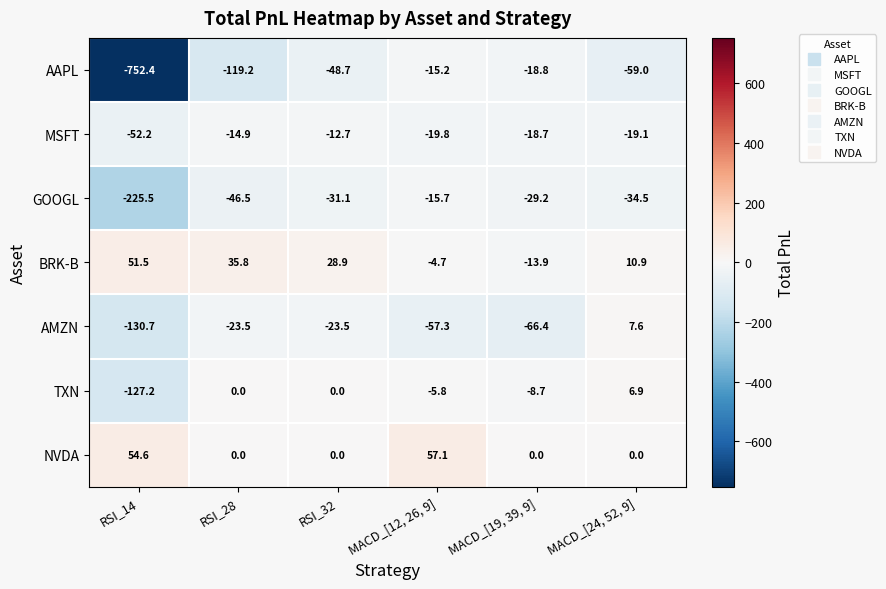

The TXN series shows 45.3 at RSI_32. True or false?

False